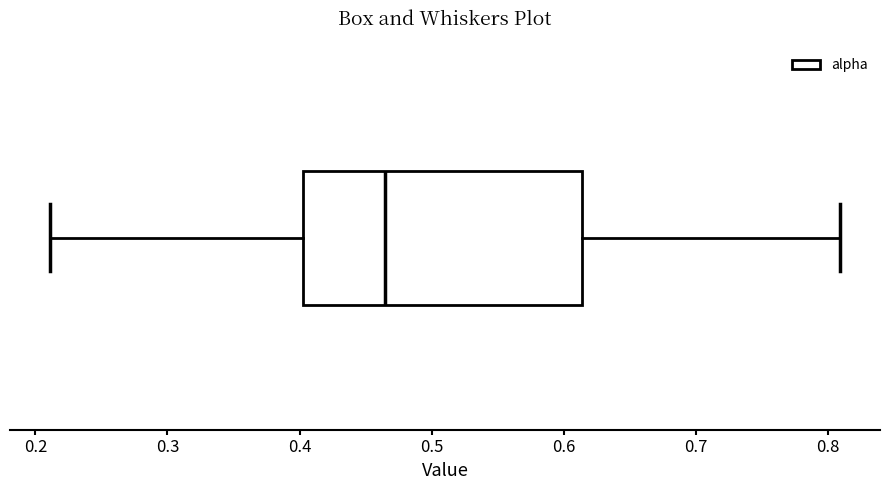

Transcribe this box plot: give where the median line is, the range the box spans, and where the two whiskers end, as read against the x-axis. The values are not printed on the chart, so give them approximately, as read against the axis.

median 0.46, box 0.40 to 0.61, whiskers 0.21 to 0.81